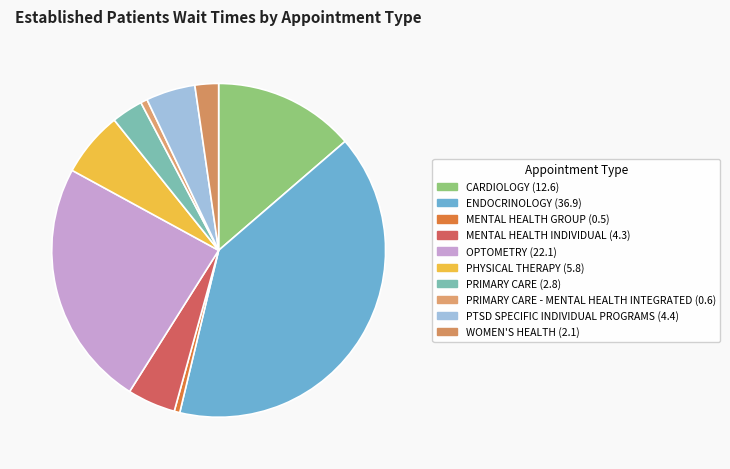

How many segments does this pie chart have?

10